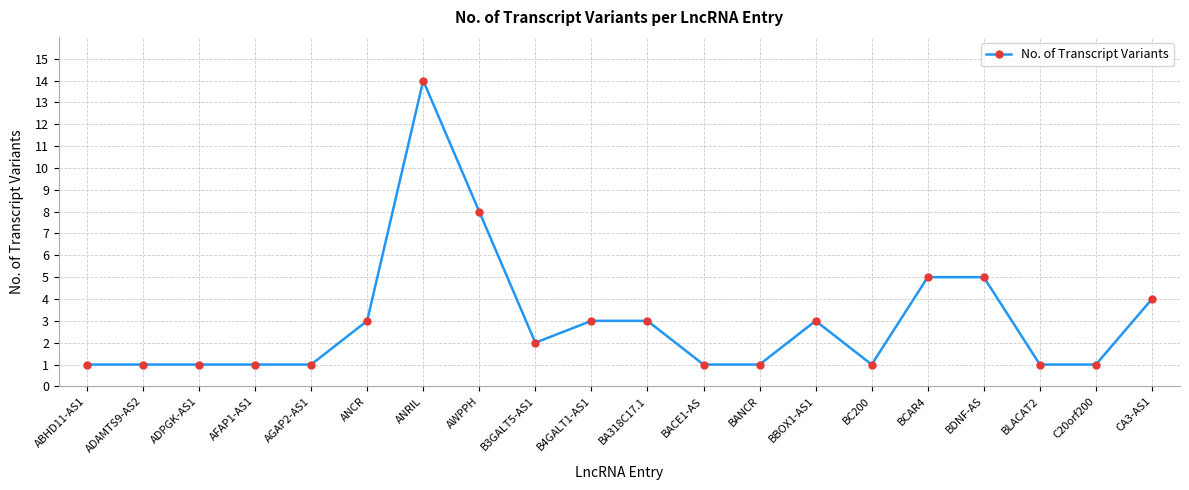

What position from the right is ANRIL?

14